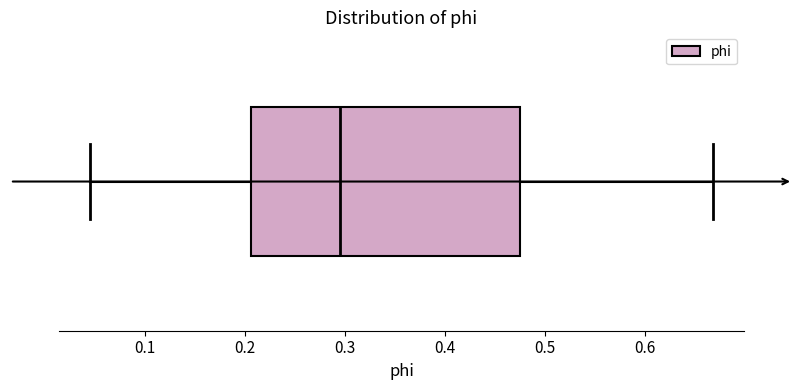

Transcribe this box plot: give where the median line is, the range the box spans, and where the two whiskers end, as read against the x-axis. The values are not printed on the chart, so give them approximately, as read against the axis.

median 0.30, box 0.21 to 0.48, whiskers 0.04 to 0.67